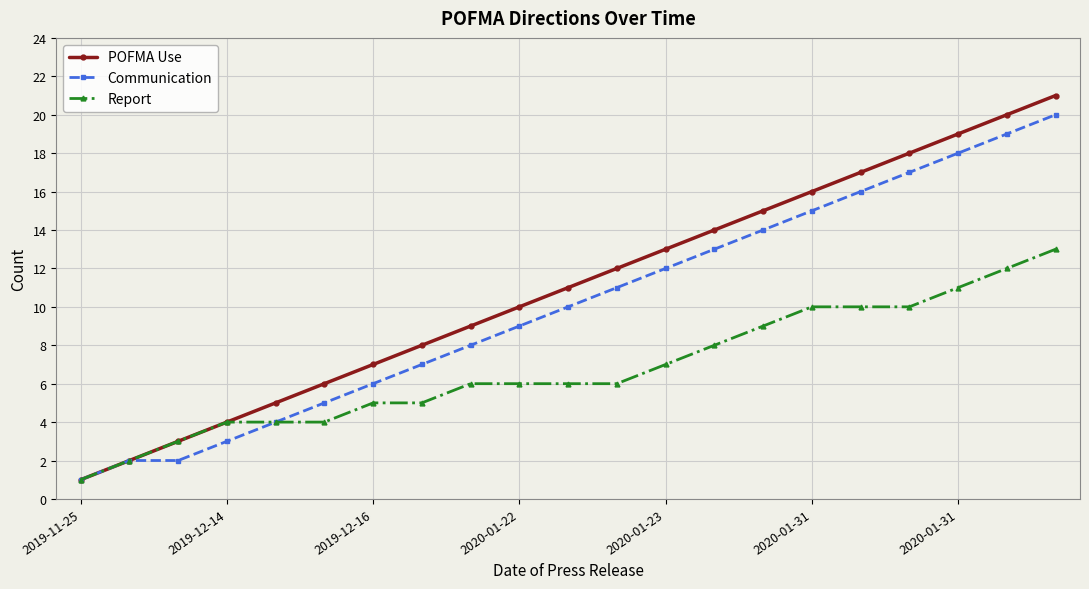

What is the difference between the maximum and second lowest values in the POFMA Use series?

19